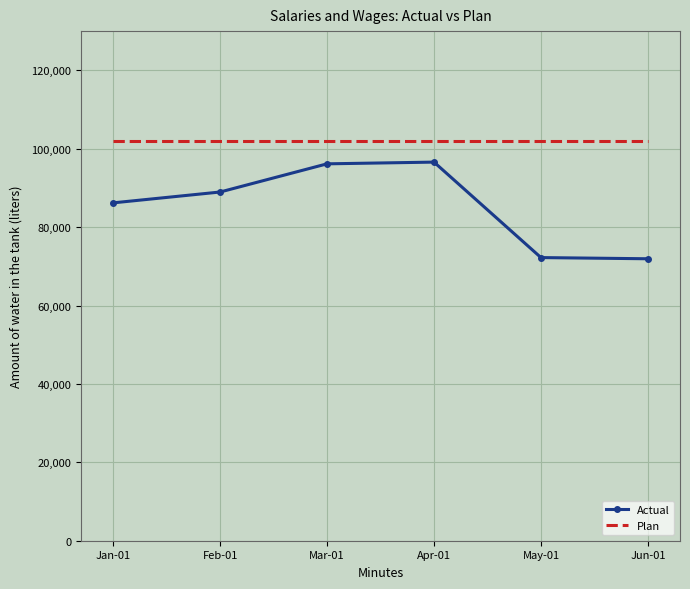

Which series has the largest total across all categories?

Plan